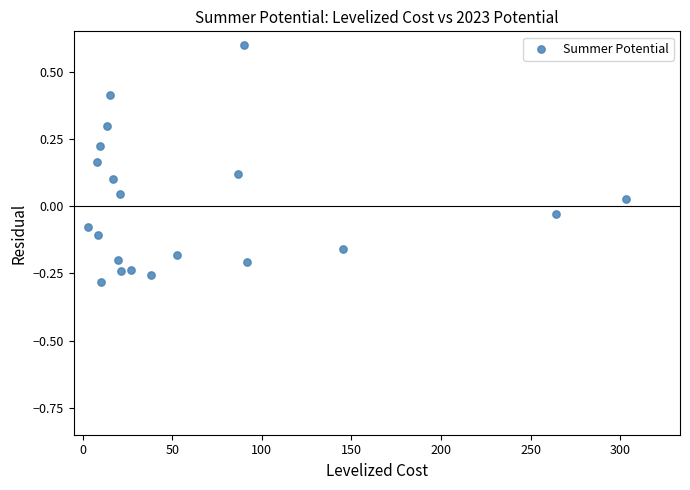

What is the range of Y values (max minus min)?

0.9